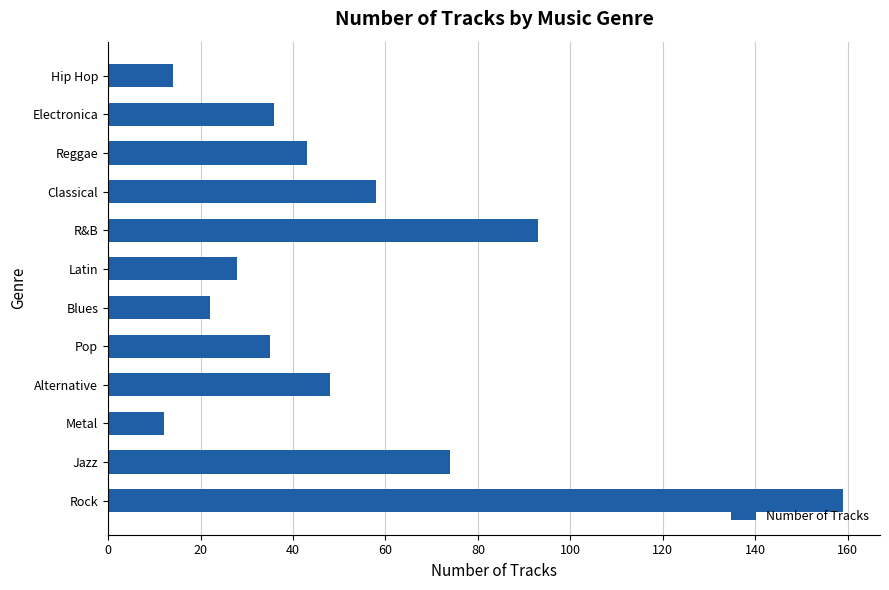

Between Blues and Classical, which is larger?

Classical